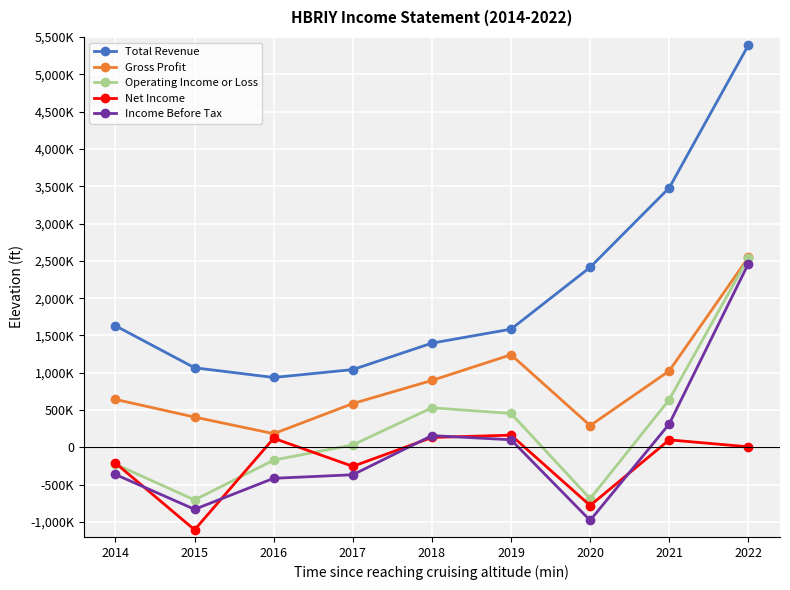

Where is Income Before Tax nearest to the value 742050?

2021